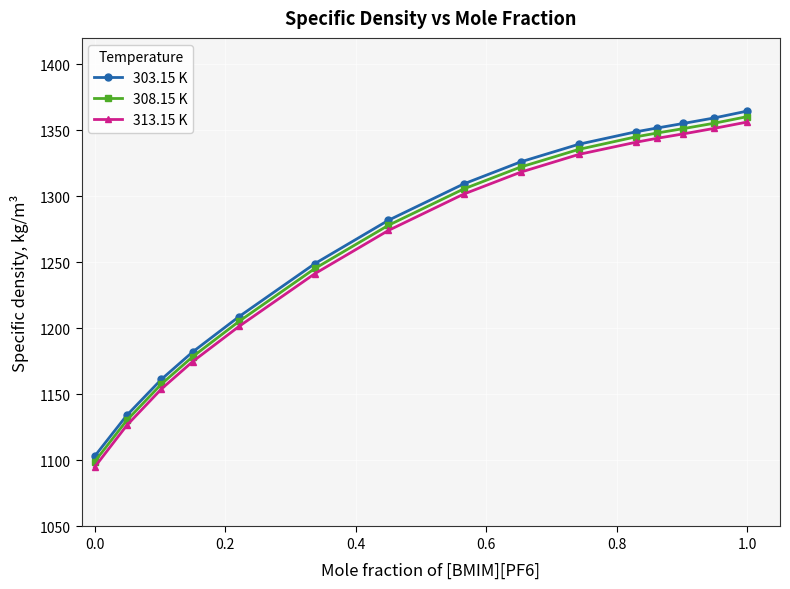

True or false: 313.15 K and 308.15 K cross at least once.

False